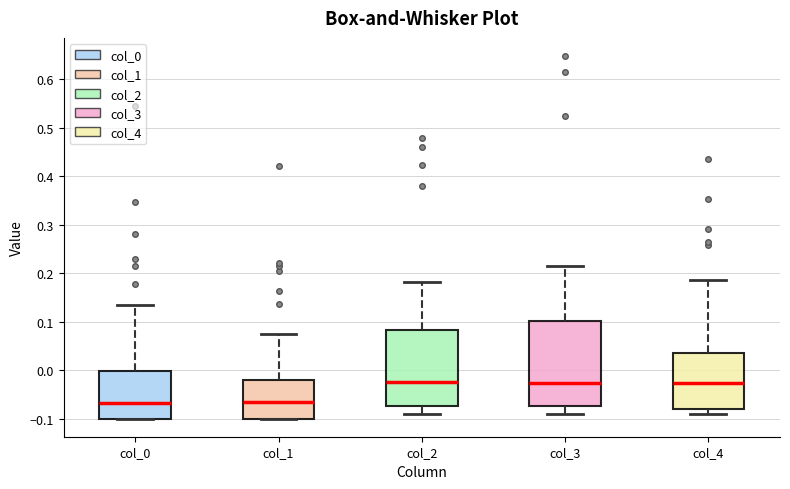

Which box is the tallest, from its lower edge to its upper edge?

col_3